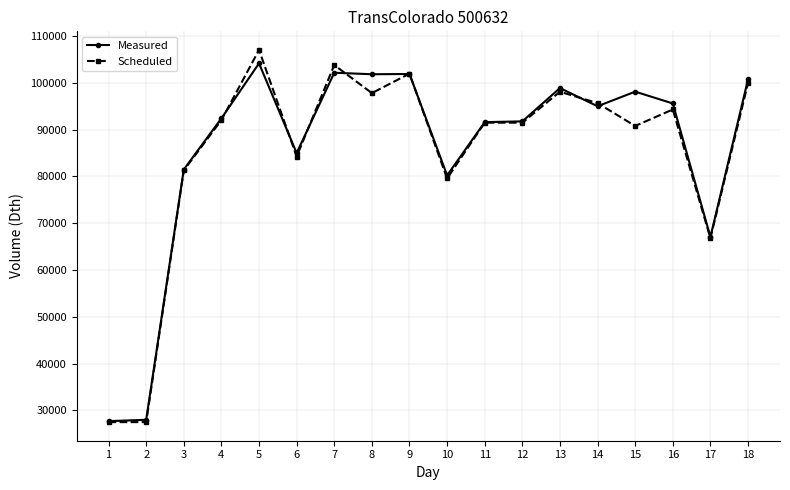

Where is the first local maximum for Scheduled?

5